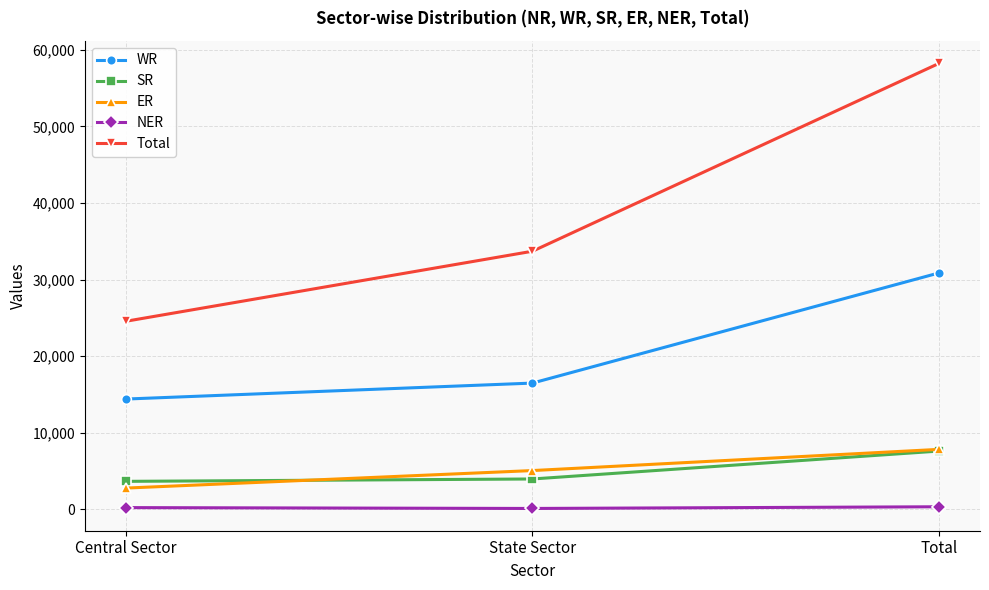

How many Total values are between 24550 and 58253?

3